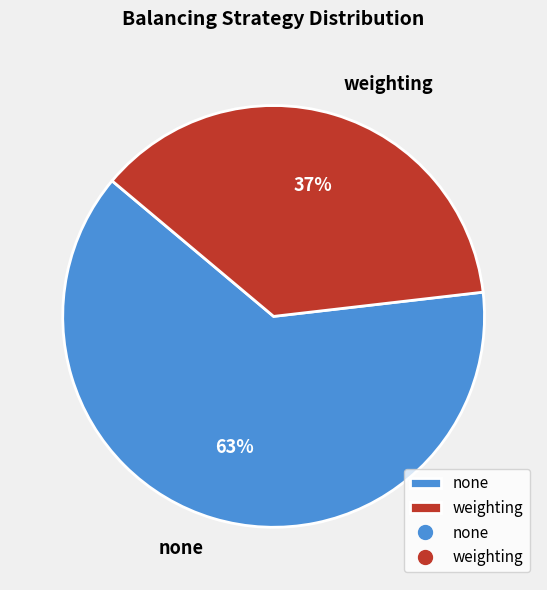

Which category has the smallest portion of the pie?

weighting